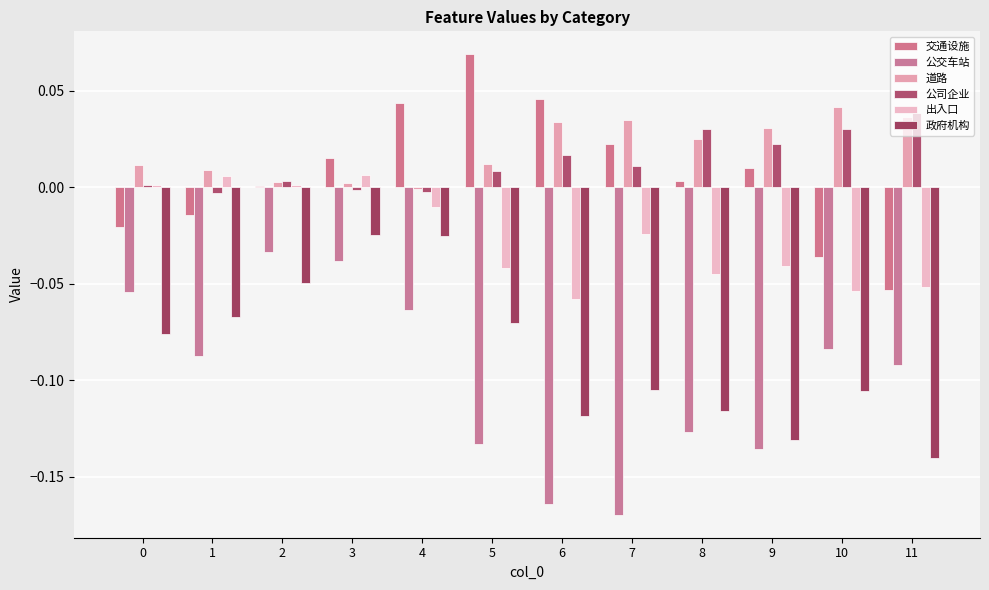

Does the chart contain stacked bars?

No